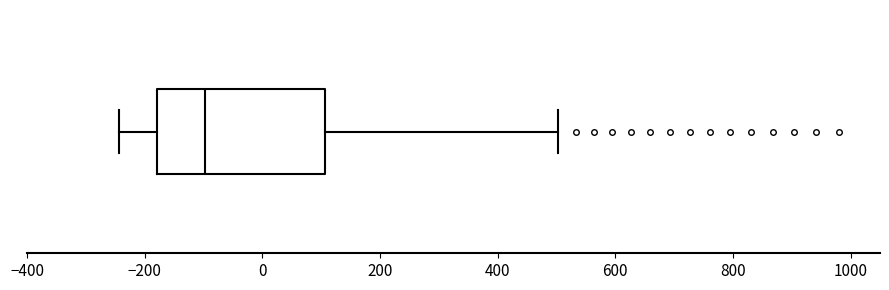

Transcribe this box plot: give where the median line is, the range the box spans, and where the two whiskers end, as read against the x-axis. The values are not printed on the chart, so give them approximately, as read against the axis.

median -100, box -180 to 100, whiskers -240 to 500